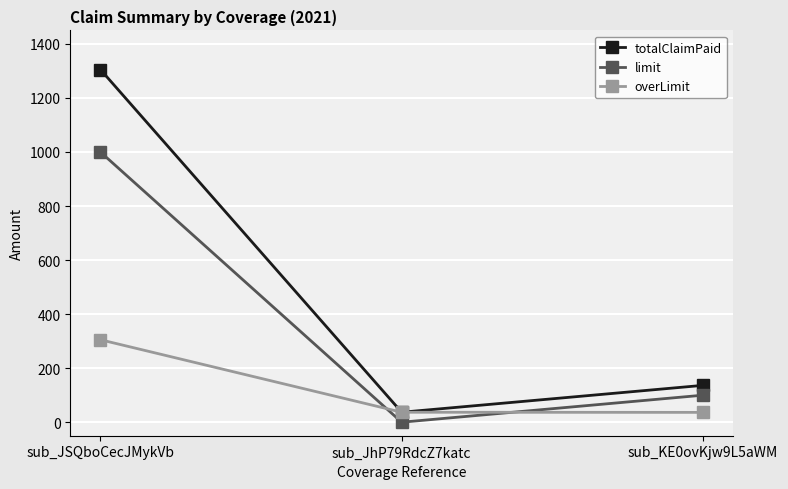

Does the chart display data point markers on the line(s)?

Yes